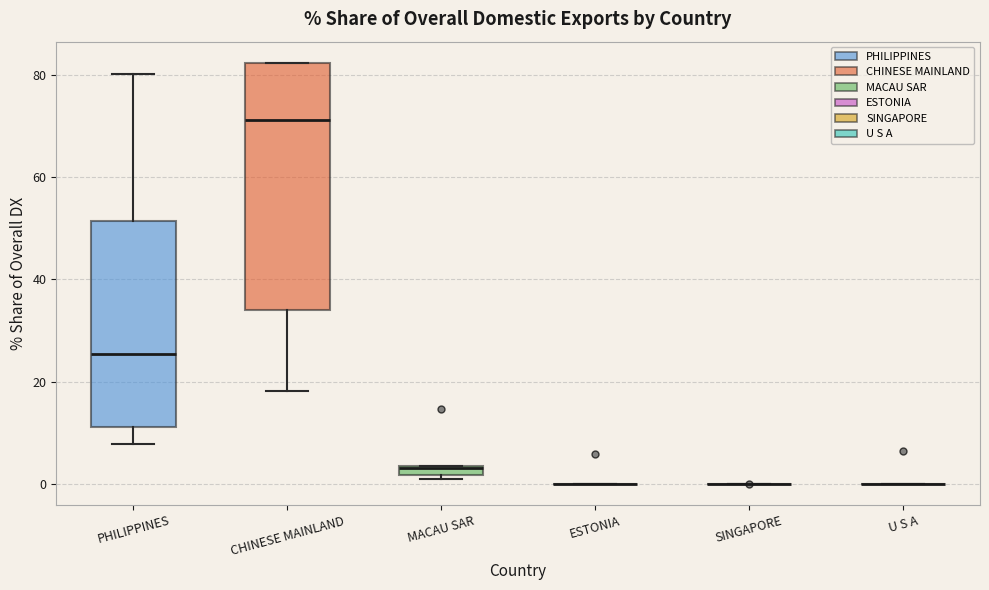

Which box is the tallest, from its lower edge to its upper edge?

CHINESE MAINLAND